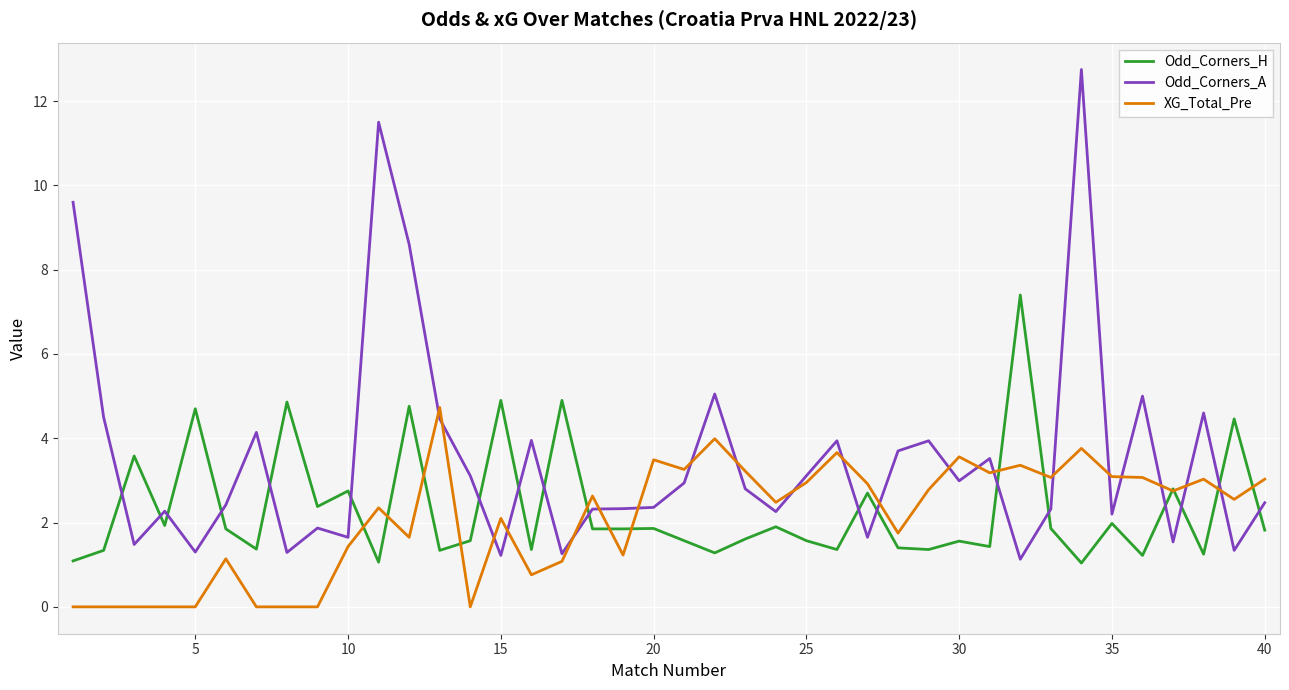

List the series in order of their peak value, lowest first.

XG_Total_Pre, Odd_Corners_H, Odd_Corners_A